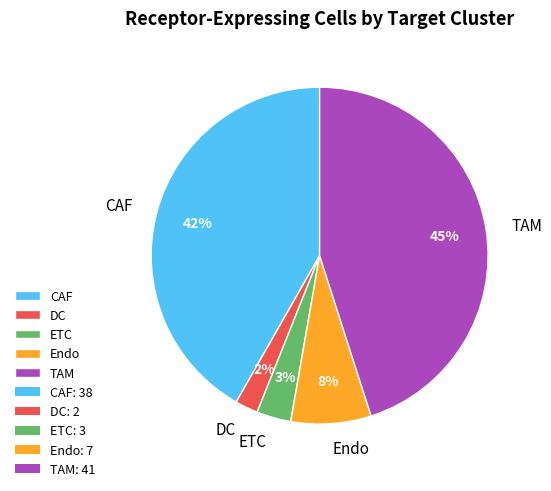

Does any single category account for the majority?

No